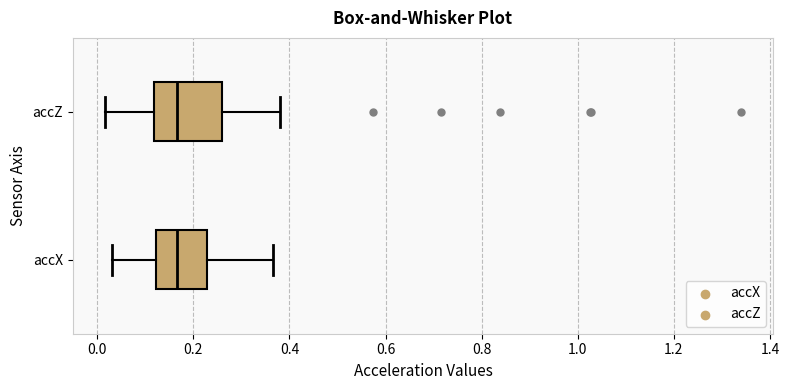

Reading bottom to top, transcribe this box plot: for each box, give where its median line is, the range the box spans, and where its two whiskers end, as read against the x-axis. The values are not printed on the chart, so give them approximately, as read against the axis.

accX: median 0.16, box 0.12 to 0.22, whiskers 0.02 to 0.36
accZ: median 0.16, box 0.12 to 0.26, whiskers 0.02 to 0.38